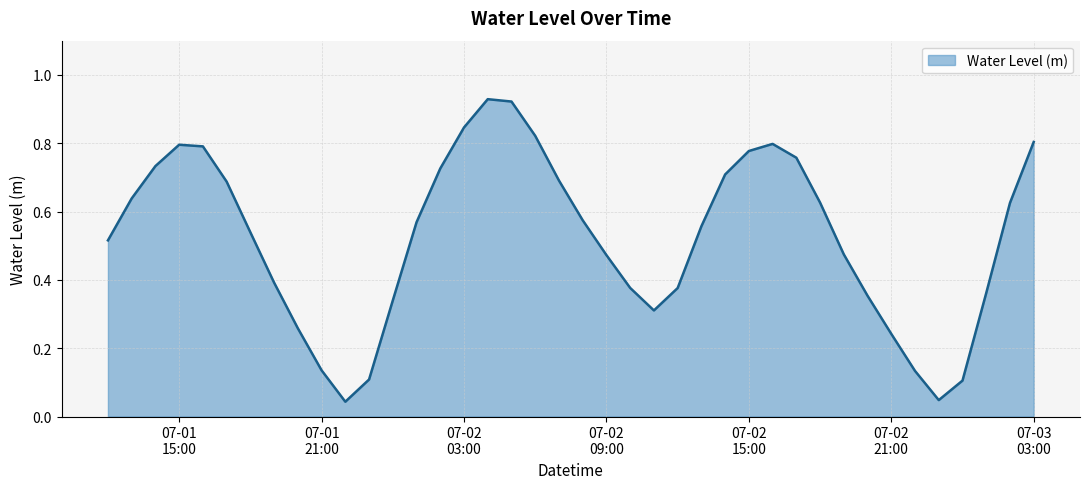

Does the chart display data point markers on the line(s)?

No